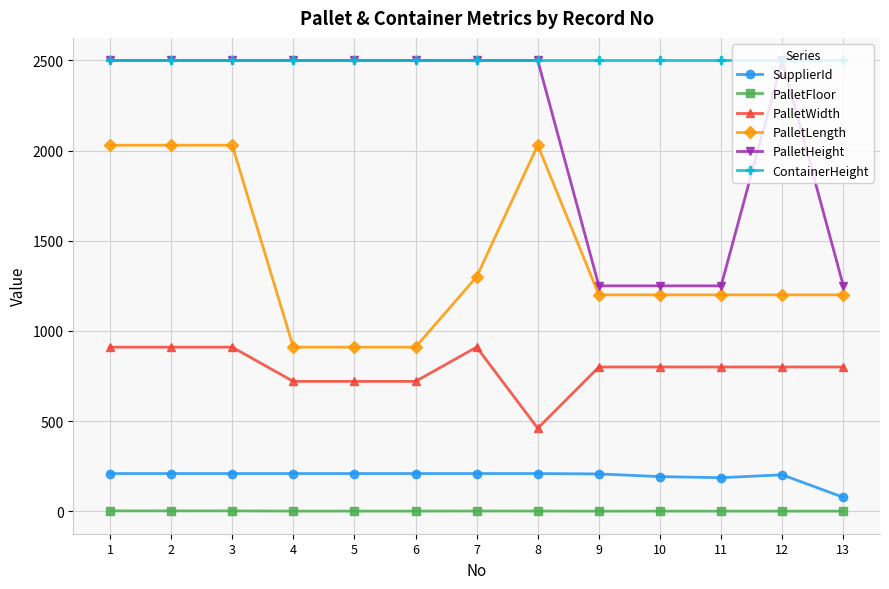

What are all the series names shown in the legend?

SupplierId, PalletFloor, PalletWidth, PalletLength, PalletHeight, ContainerHeight